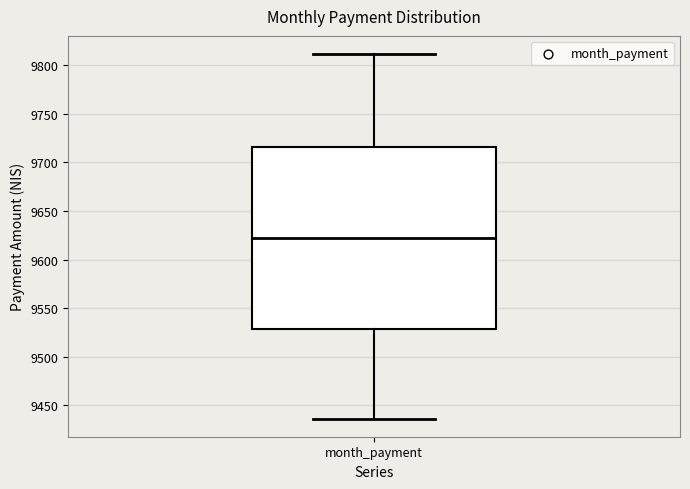

Transcribe this box plot: give where the median line is, the range the box spans, and where the two whiskers end, as read against the y-axis. The values are not printed on the chart, so give them approximately, as read against the axis.

median 9620, box 9530 to 9715, whiskers 9435 to 9810